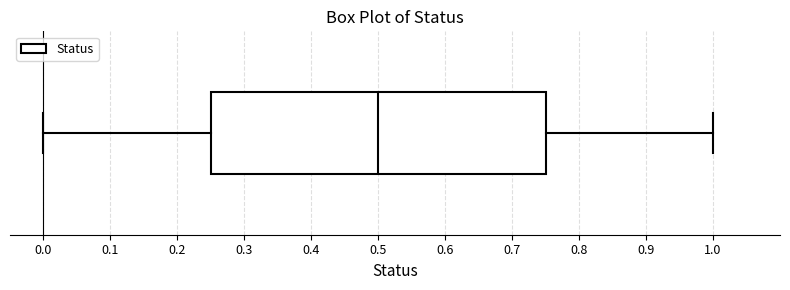

Read this box plot against the x-axis: the position of the median line, the range covered by the box, and the ends of both whiskers. The values are not printed on the chart, so give them approximately, as read against the axis.

median 0.50, box 0.25 to 0.75, whiskers 0.00 to 1.00